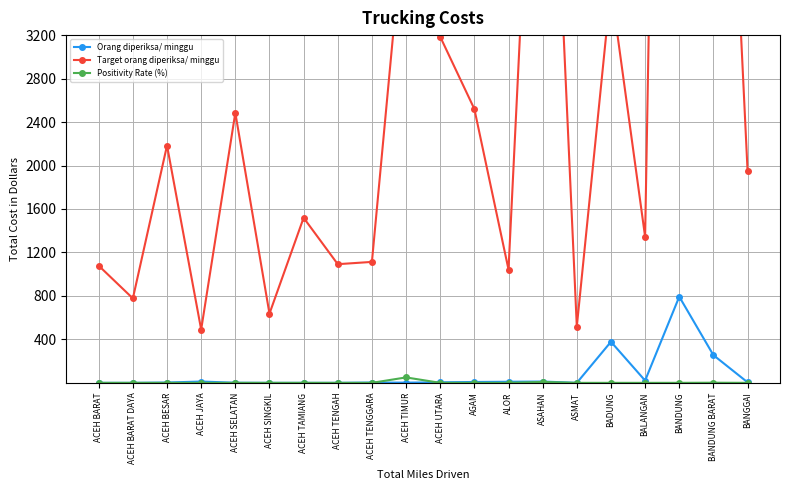

What is the label of the 13th point from the left?

ALOR